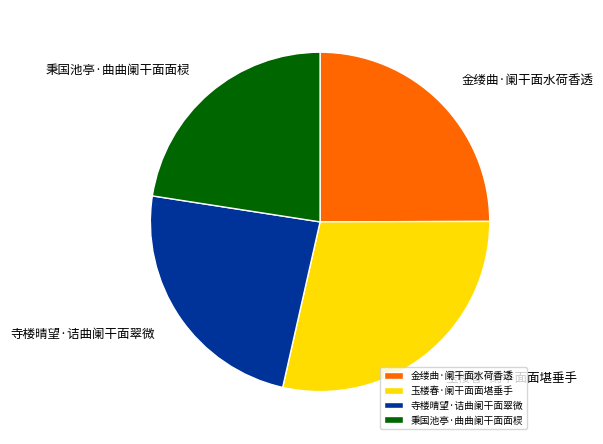

What is the ratio of the value at 玉楼春·阑干面面堪垂手 to the value at 寺楼晴望·诘曲阑干面翠微?

1.2